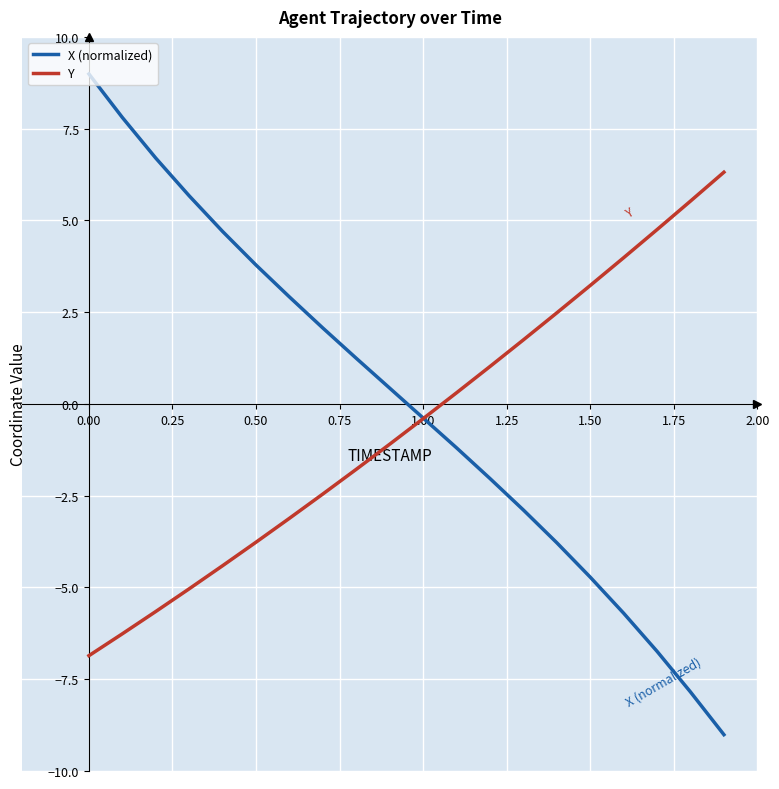

What is the minimum value for X (normalized)?

-9.0